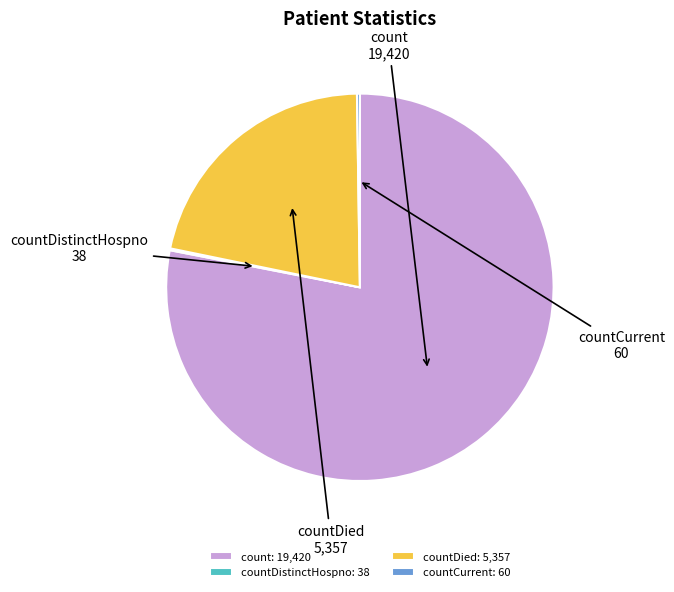

Which has a higher value, countDied or count?

count